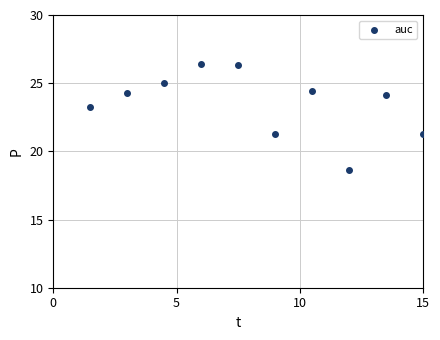

What is the average Y value?

23.5